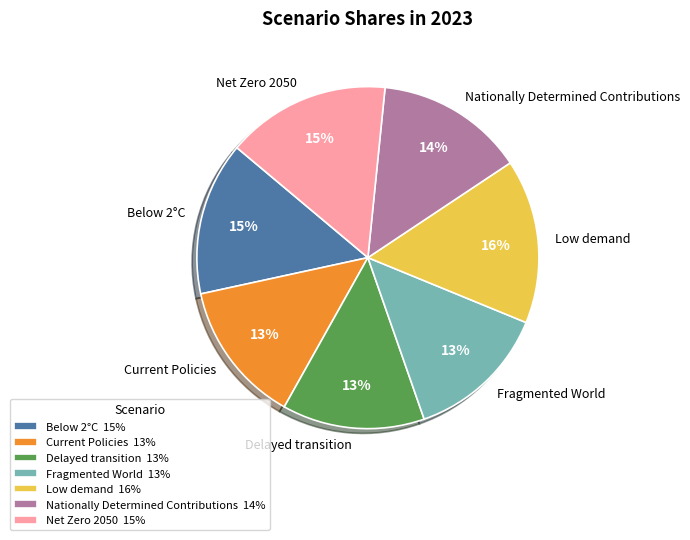

True or false: Low demand accounts for 16% of the total.

True